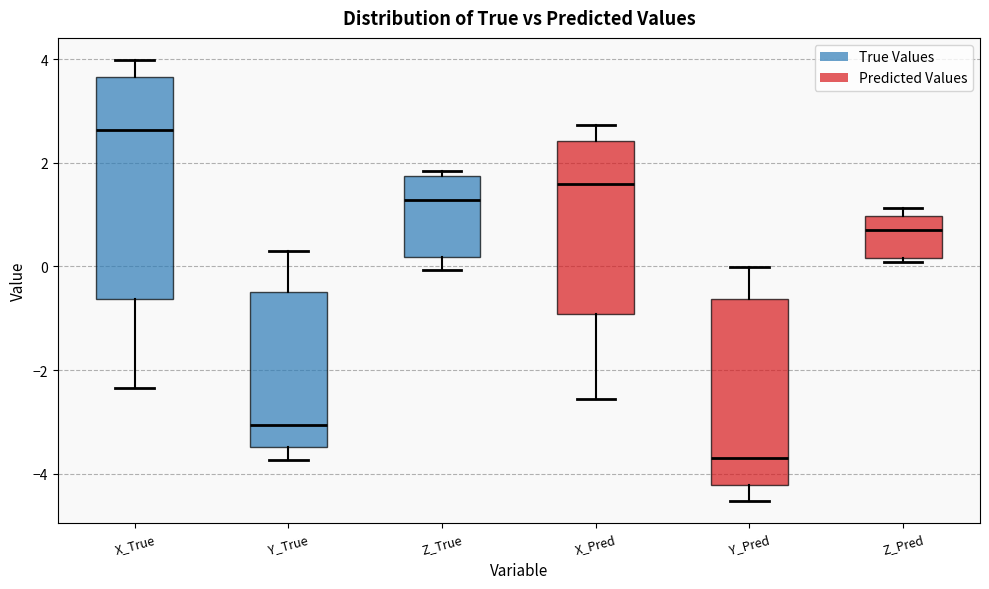

Reading left to right, read every box against the y-axis: the position of its median line, the range the box covers, and the ends of its whiskers. The values are not printed on the chart, so give them approximately, as read against the axis.

X_True: median 2.6, box -0.6 to 3.6, whiskers -2.4 to 4.0
Y_True: median -3.0, box -3.4 to -0.4, whiskers -3.8 to 0.4
Z_True: median 1.2, box 0.2 to 1.8, whiskers 0.0 to 1.8 (just above the box's upper edge)
X_Pred: median 1.6, box -1.0 to 2.4, whiskers -2.6 to 2.8
Y_Pred: median -3.6, box -4.2 to -0.6, whiskers -4.6 to 0.0
Z_Pred: median 0.6, box 0.2 to 1.0, whiskers 0.0 to 1.2